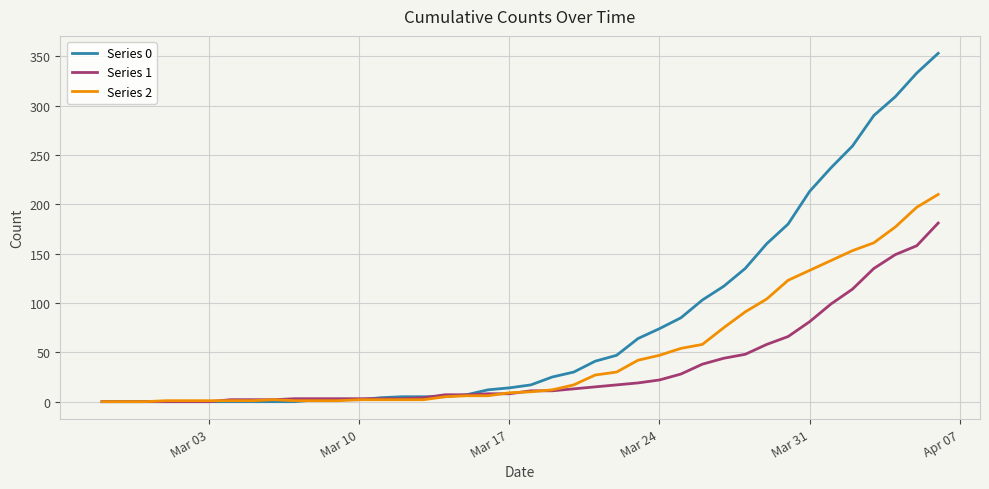

Rank the series by their average value, from highest to lowest.

Series 0, Series 2, Series 1